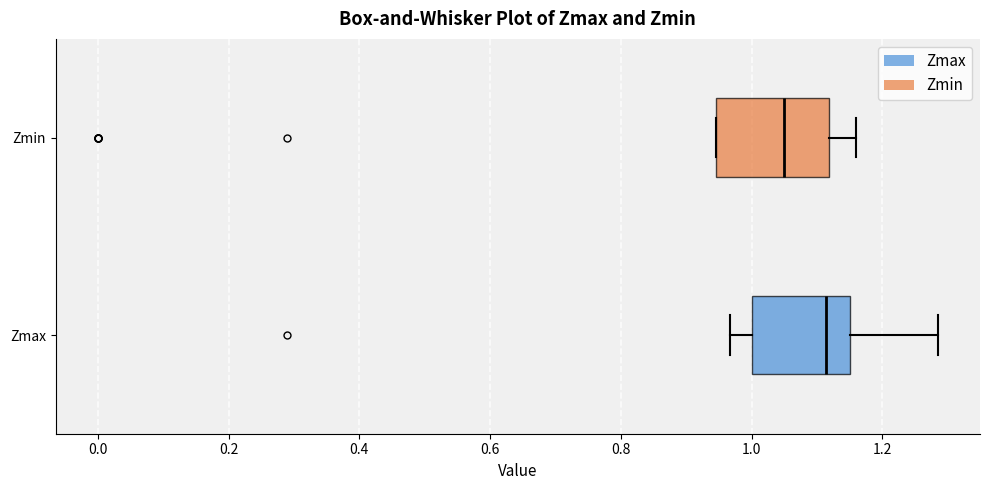

Reading bottom to top, read every box against the x-axis: the position of its median line, the range the box covers, and the ends of its whiskers. The values are not printed on the chart, so give them approximately, as read against the axis.

Zmax: median 1.12, box 1.00 to 1.16, whiskers 0.96 to 1.28
Zmin: median 1.04, box 0.94 to 1.12, whiskers 0.94 to 1.16